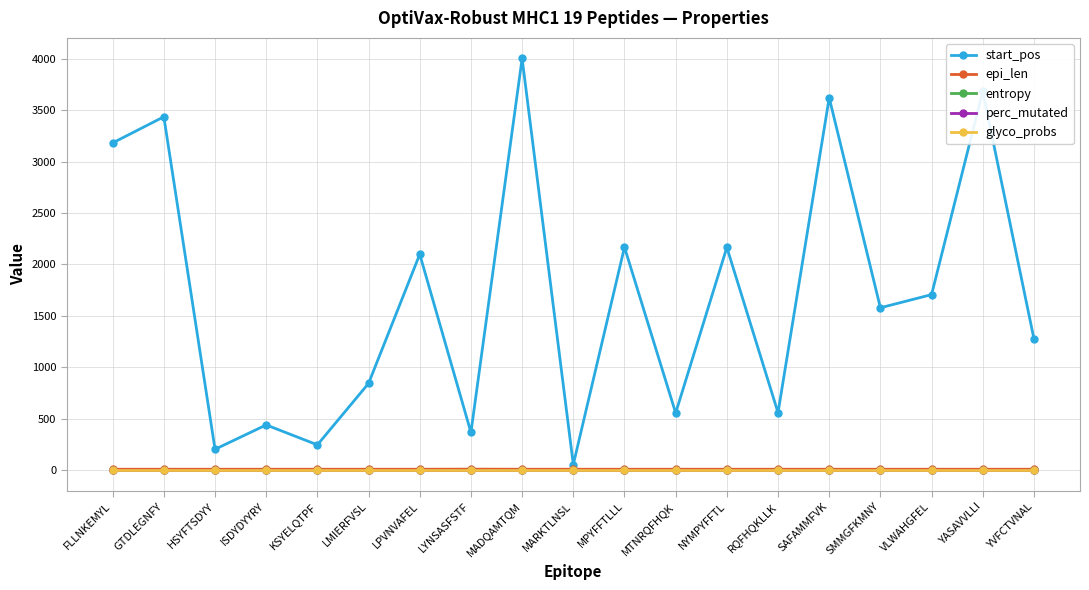

Which series has the largest range (max minus min)?

start_pos